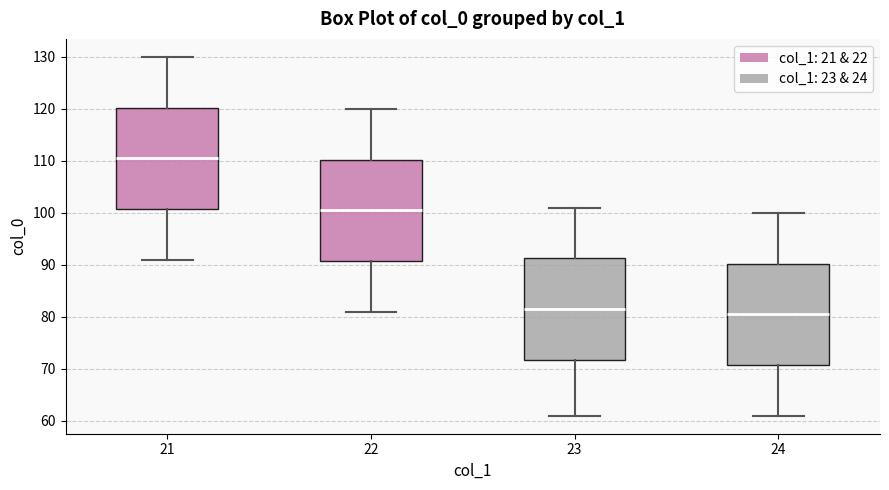

Reading left to right, transcribe this box plot: for each box, give where its median line is, the range the box spans, and where its two whiskers end, as read against the y-axis. The values are not printed on the chart, so give them approximately, as read against the axis.

21: median 111, box 101 to 120, whiskers 91 to 130
22: median 101, box 91 to 110, whiskers 81 to 120
23: median 82, box 72 to 91, whiskers 61 to 101
24: median 81, box 71 to 90, whiskers 61 to 100